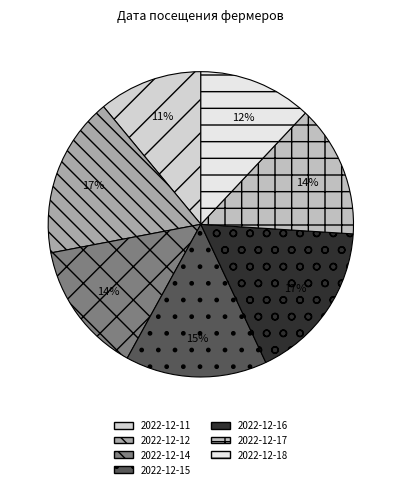

How many segments does this pie chart have?

7